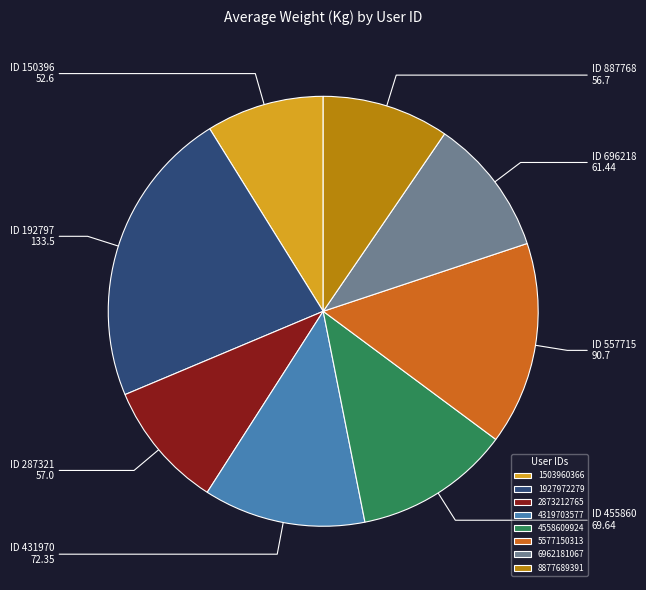

The 1927972279 slice represents 16% of the pie. True or false?

False